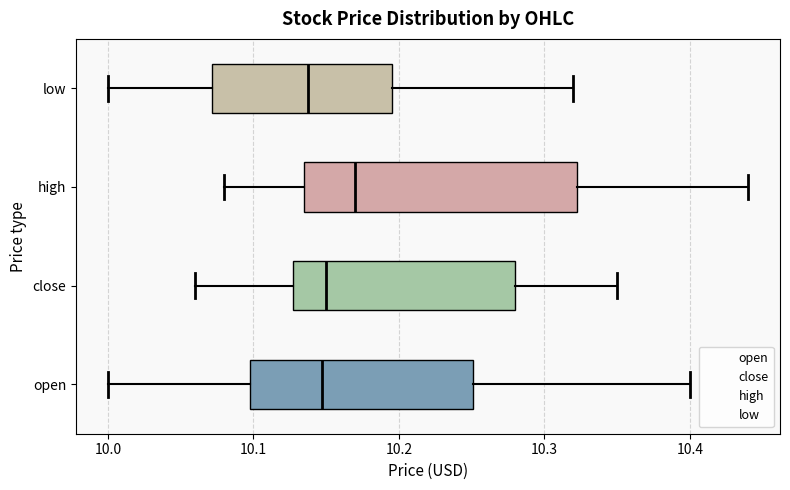

Where does the left whisker of the box for high end on the x-axis? The values are not printed on the chart, so give them approximately, as read against the axis.

10.08